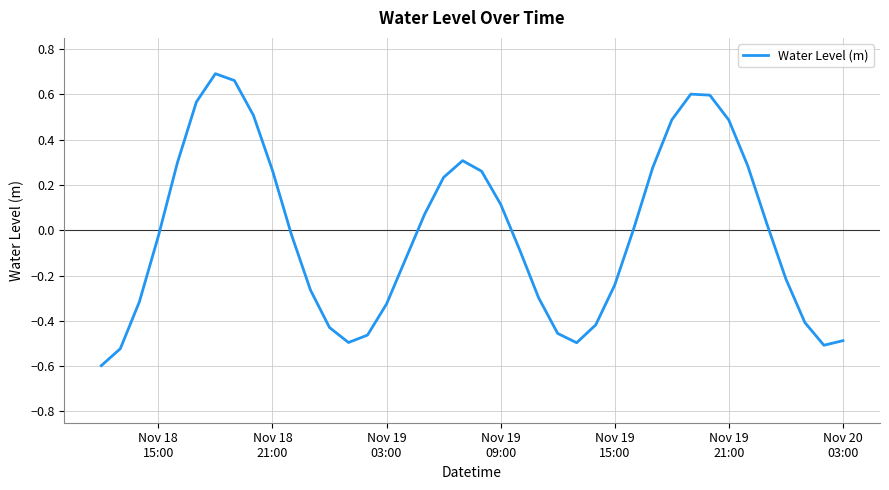

What is the minimum value shown in the chart?

-0.6